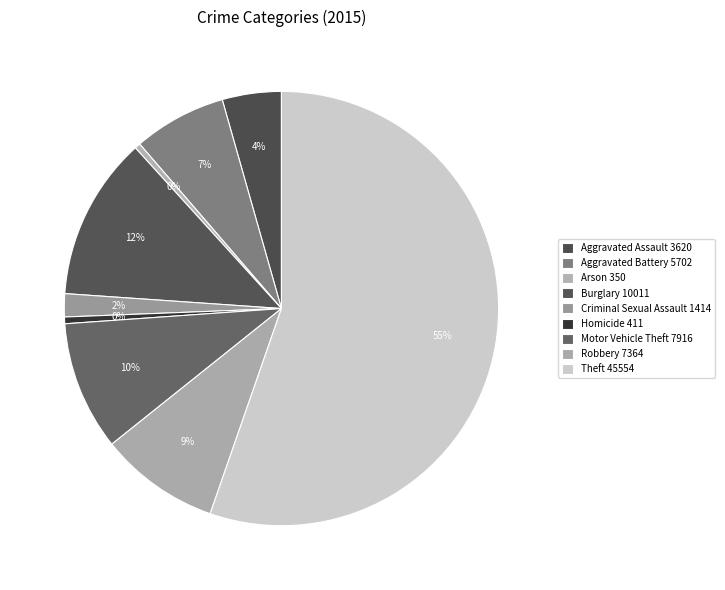

To the nearest percent, what is the combined percentage of Homicide and Criminal Sexual Assault?

2%